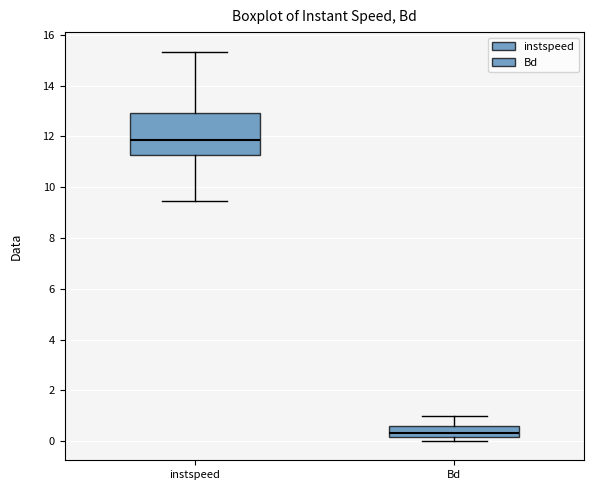

Reading left to right, transcribe this box plot: for each box, give where its median line is, the range the box spans, and where its two whiskers end, as read against the y-axis. The values are not printed on the chart, so give them approximately, as read against the axis.

instspeed: median 11.8, box 11.2 to 13.0, whiskers 9.4 to 15.4
Bd: median 0.4, box 0.2 to 0.6, whiskers 0.0 to 1.0